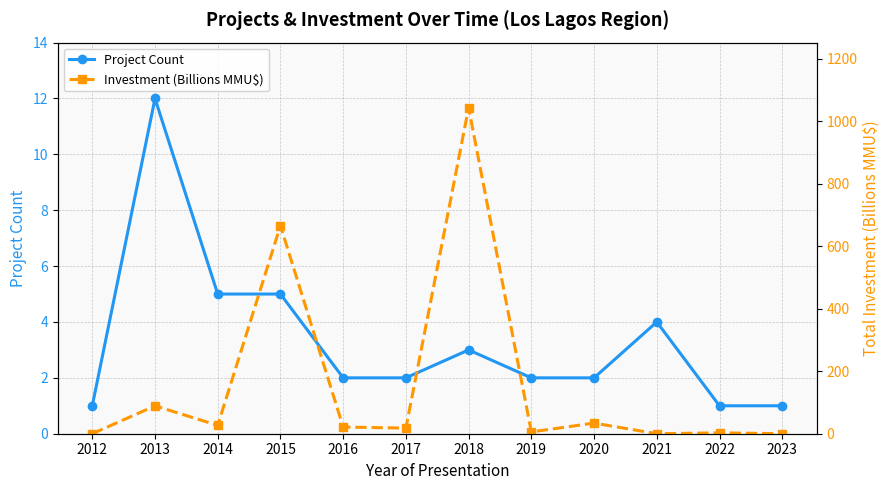

How many lines are shown in the chart?

2